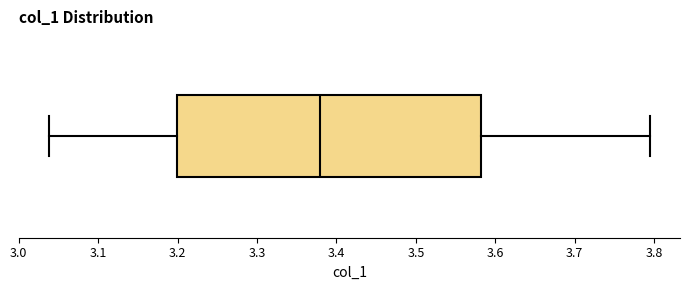

Where does the left whisker of the box end on the x-axis? The values are not printed on the chart, so give them approximately, as read against the axis.

3.04